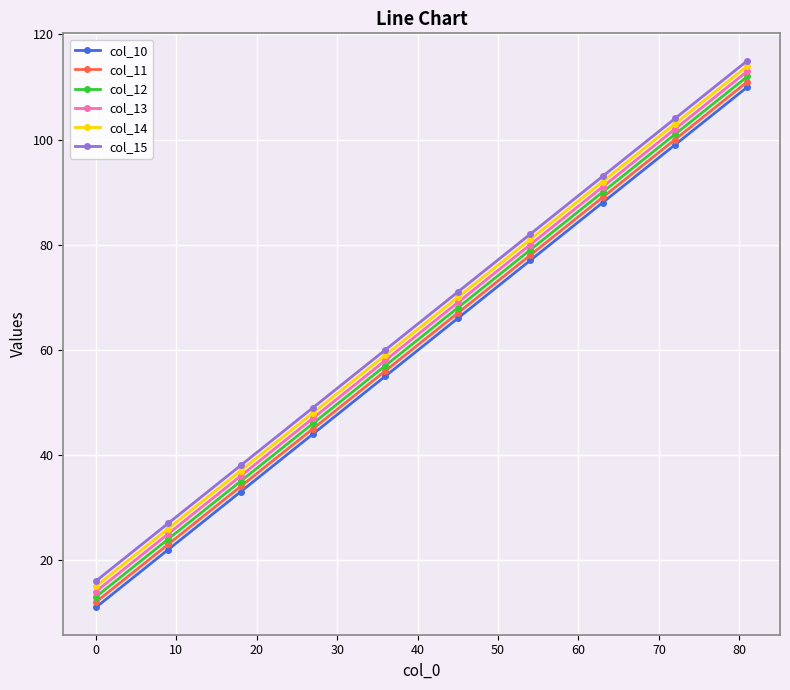

What is the smallest value displayed?

11